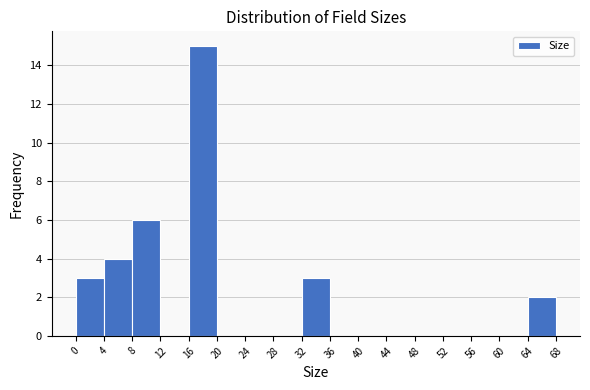

How tall is the bar that spans 16 to 20 on the x-axis? The values are not printed on the chart, so give them approximately, as read against the axis.

15